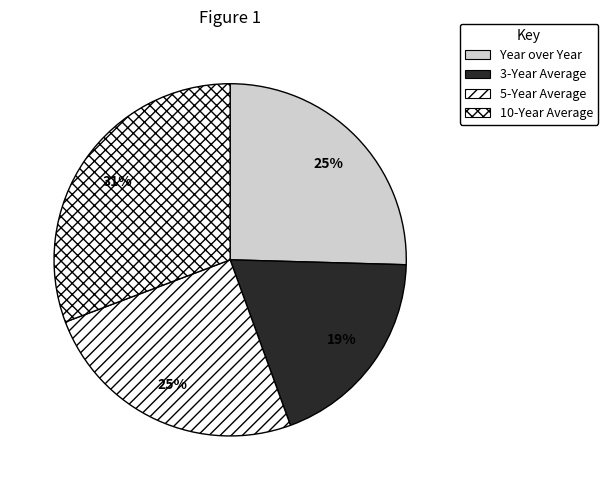

Is it true that Year over Year is 25% of the pie?

True